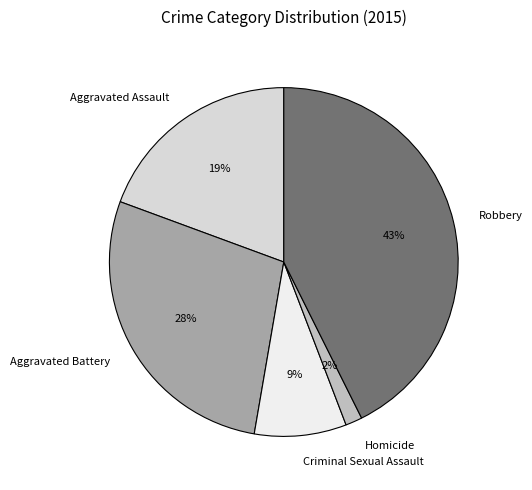

What percentage is the Aggravated Battery slice, to the nearest percent?

28%